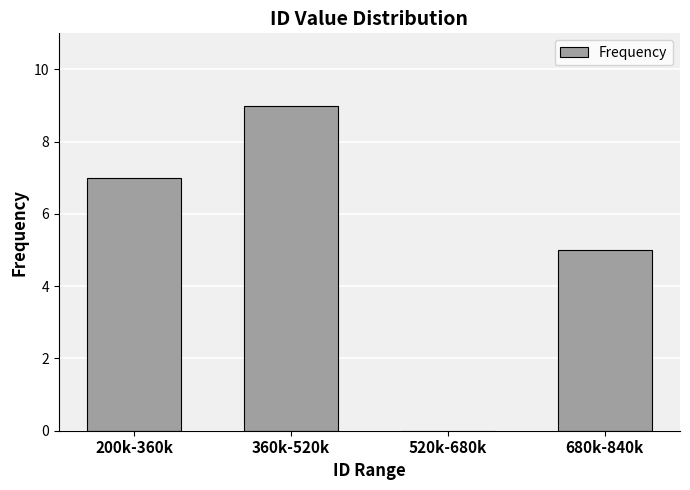

Reading left to right, extract all data points from this chart.

200k-360k=7	360k-520k=9	520k-680k=0	680k-840k=5